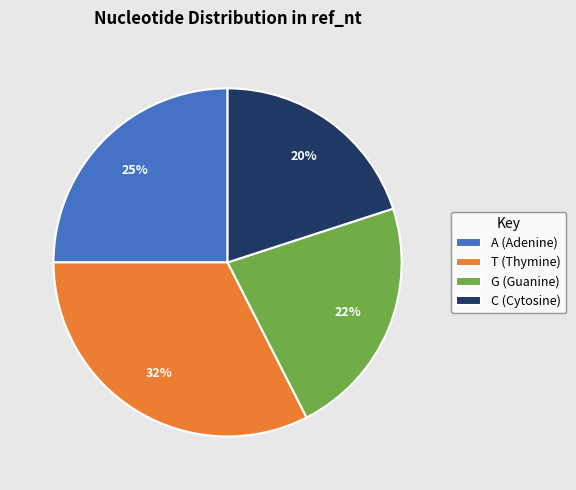

What percentage is the T slice, to the nearest percent?

32%